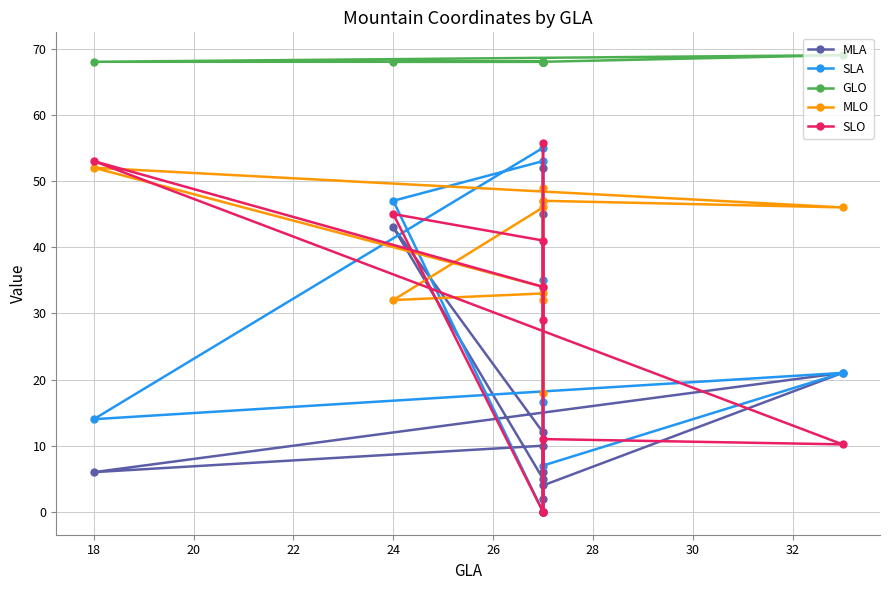

The value of MLO at 16 is 17.5. True or false?

False